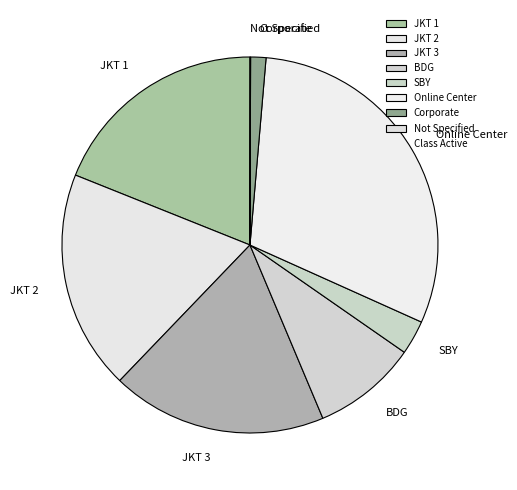

Do JKT 3 and JKT 1 together represent more than half of the pie?

No